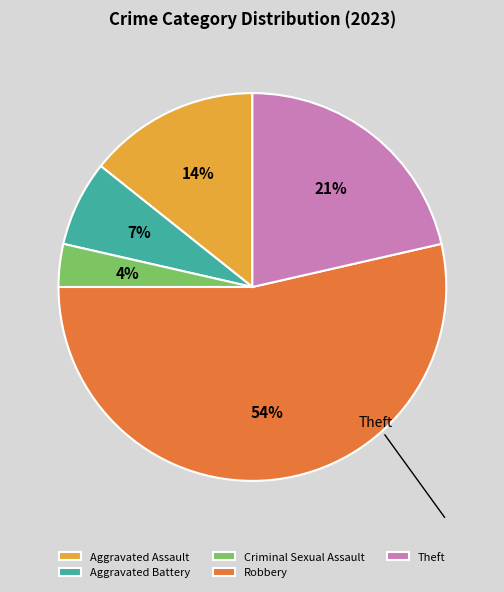

To the nearest percent, what is the combined percentage of Aggravated Battery and Criminal Sexual Assault?

11%